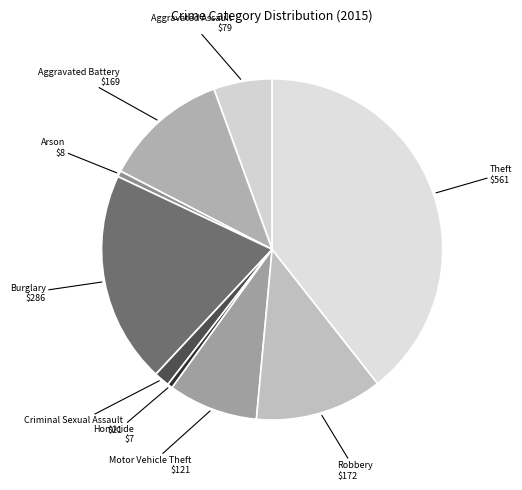

How many segments does this pie chart have?

9